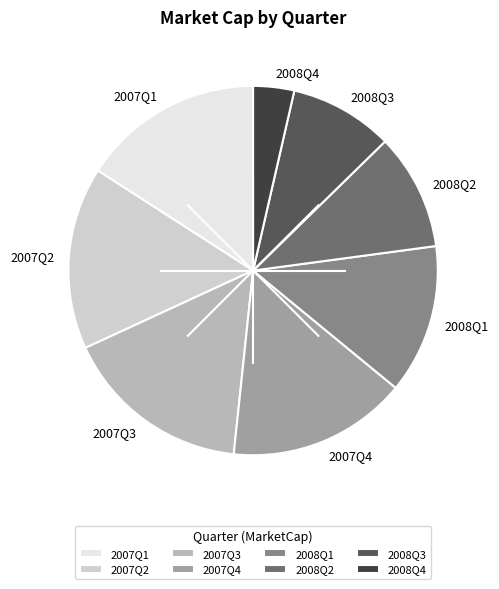

Does 2008Q4 represent more than half of the total?

No